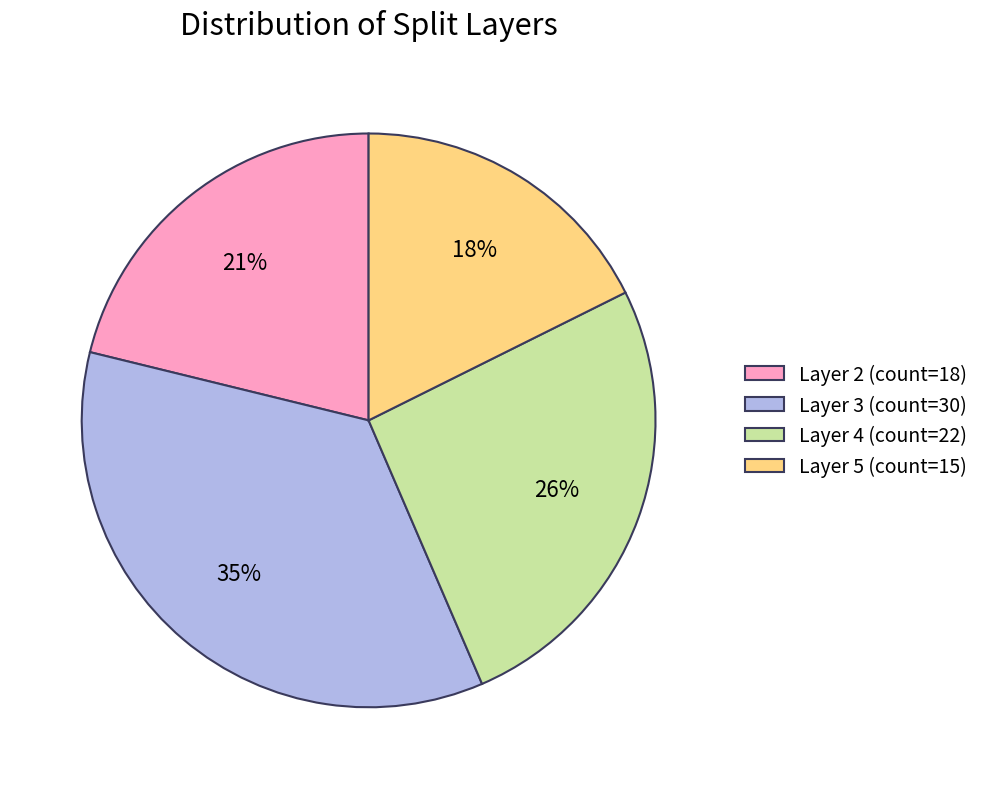

What percentage is the Layer 3 (count=30) slice, to the nearest percent?

35%